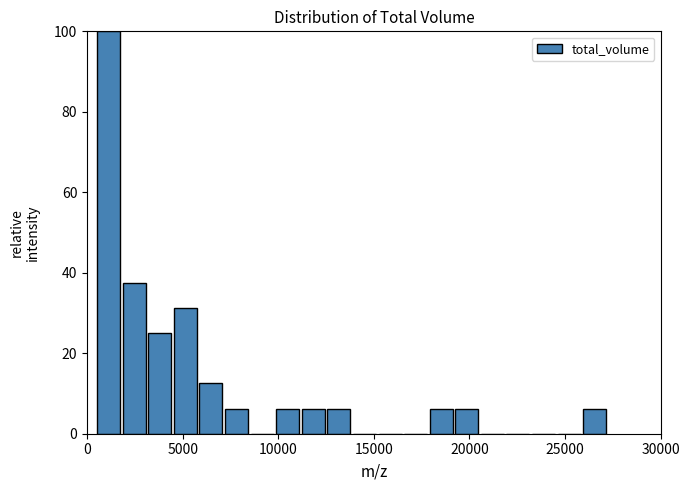

Read against the x-axis, roughly where is the centre of the tallest bar?

1000